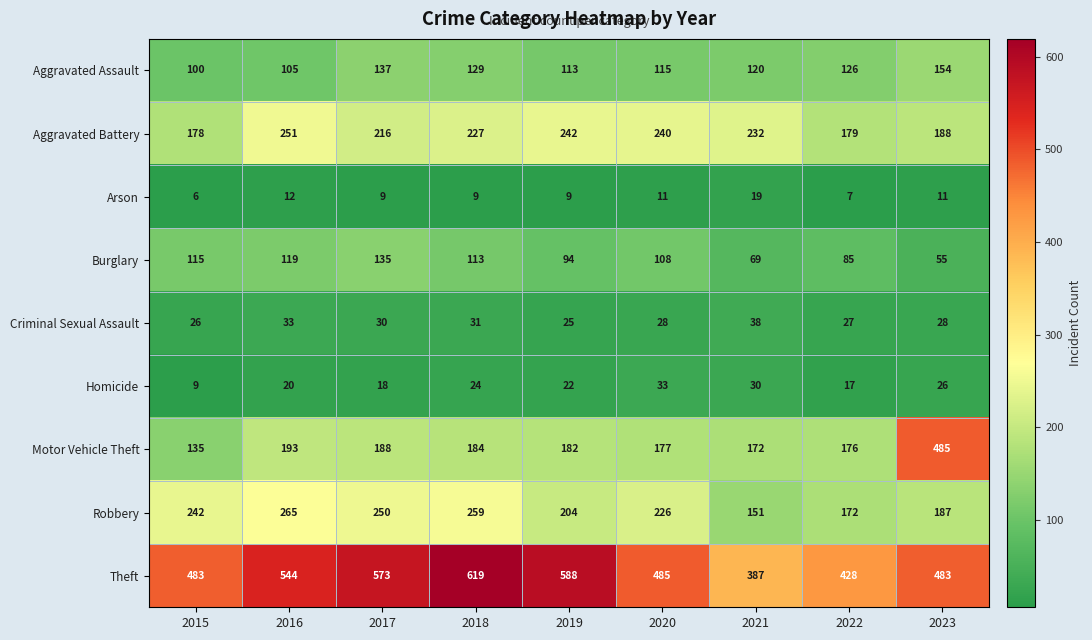

List the labels in order of Aggravated Battery value, smallest first.

2015, 2022, 2023, 2017, 2018, 2021, 2020, 2019, 2016